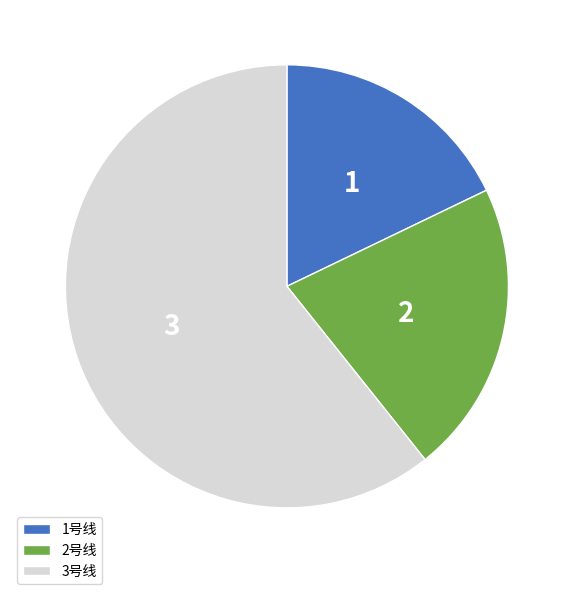

Is the sum of 1号线 and 2号线 greater than half?

No